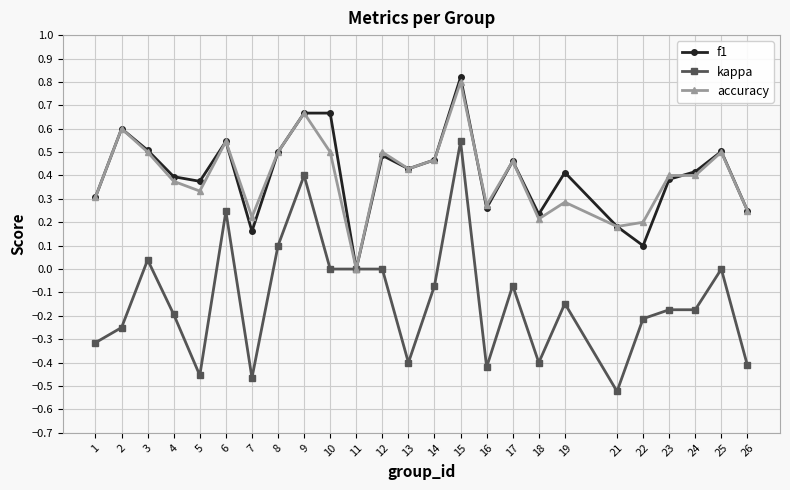

What is the total value across all series at 17?

0.9